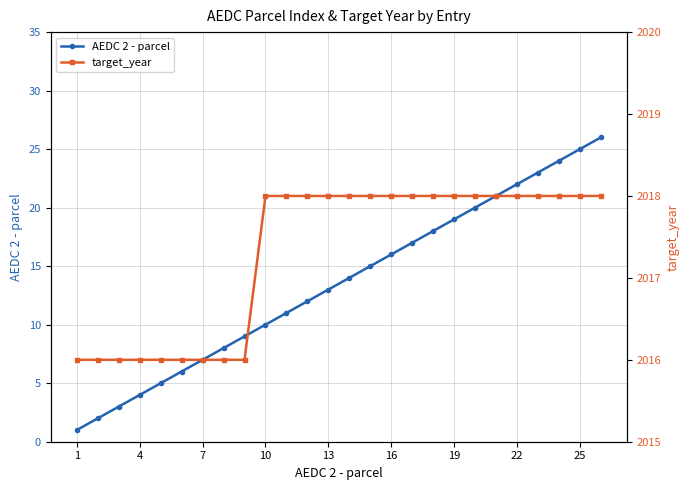

What is the difference between the second highest and second lowest values in the target_year series?

2